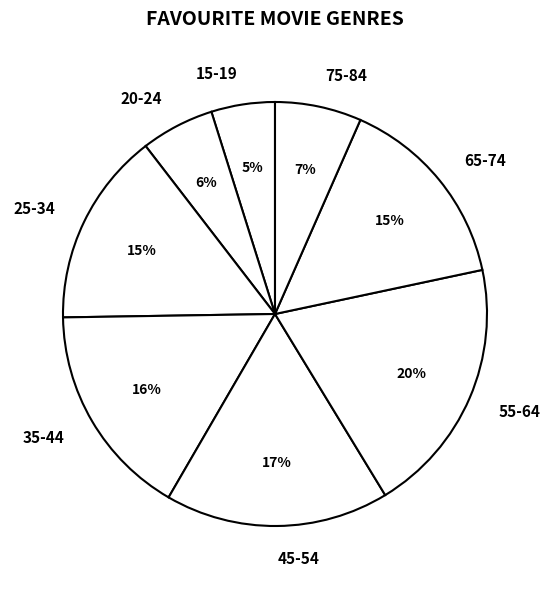

Which slice is the smallest?

15-19